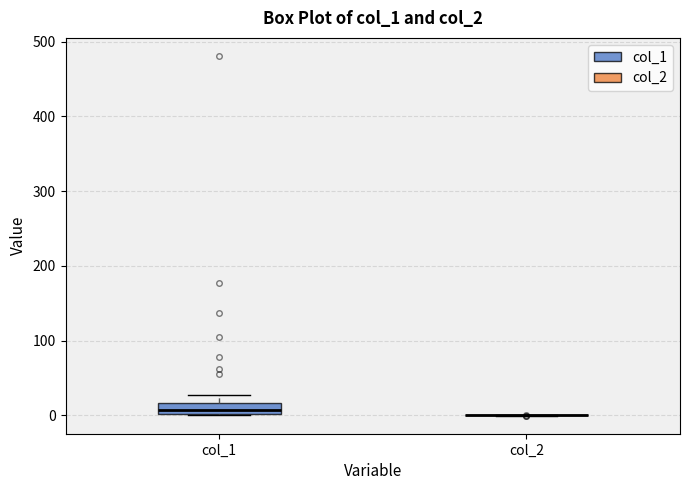

Comparing the boxes themselves (not the whiskers), which one is the tallest?

col_1